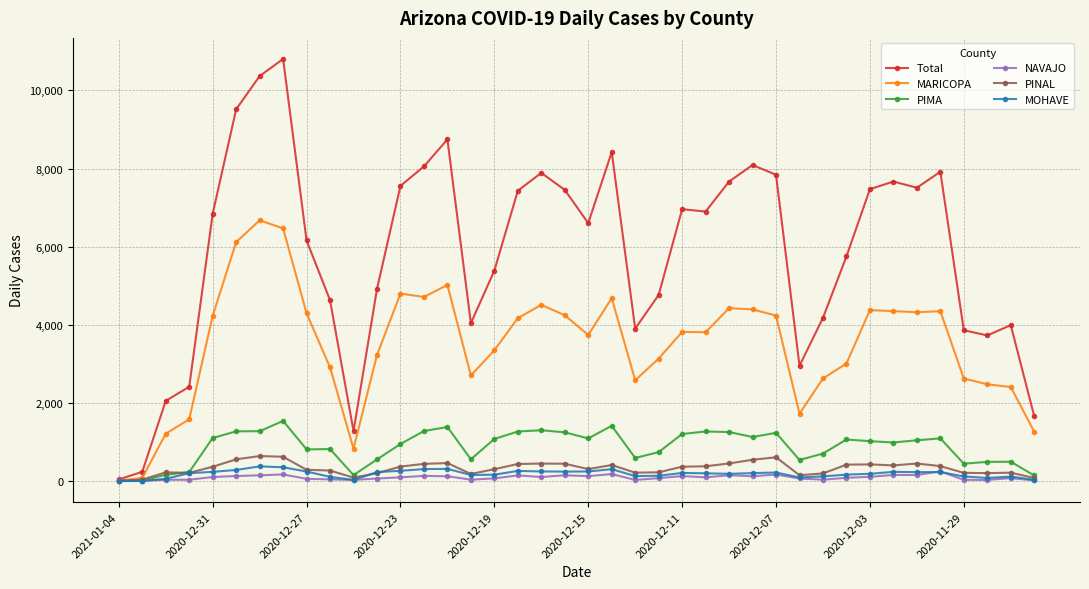

True or false: MARICOPA has more than 1 points higher than both neighbors.

True